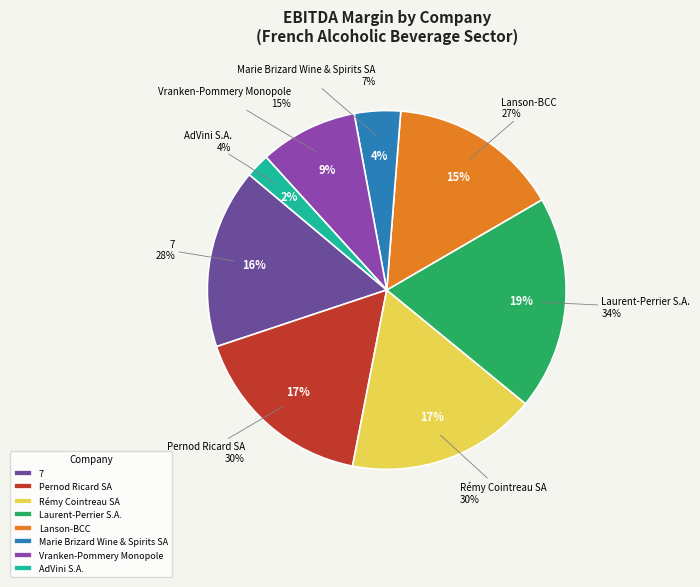

Between Marie Brizard Wine & Spirits SA and Pernod Ricard SA, which is larger?

Pernod Ricard SA